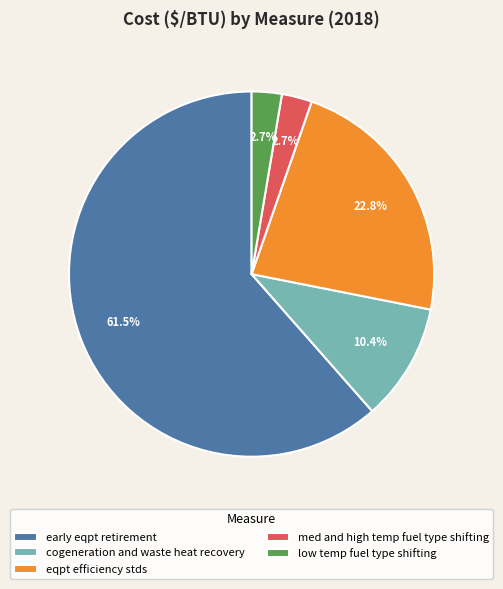

To the nearest percent, what is the difference between the med and high temp fuel type shifting and early eqpt retirement slice percentages?

59%